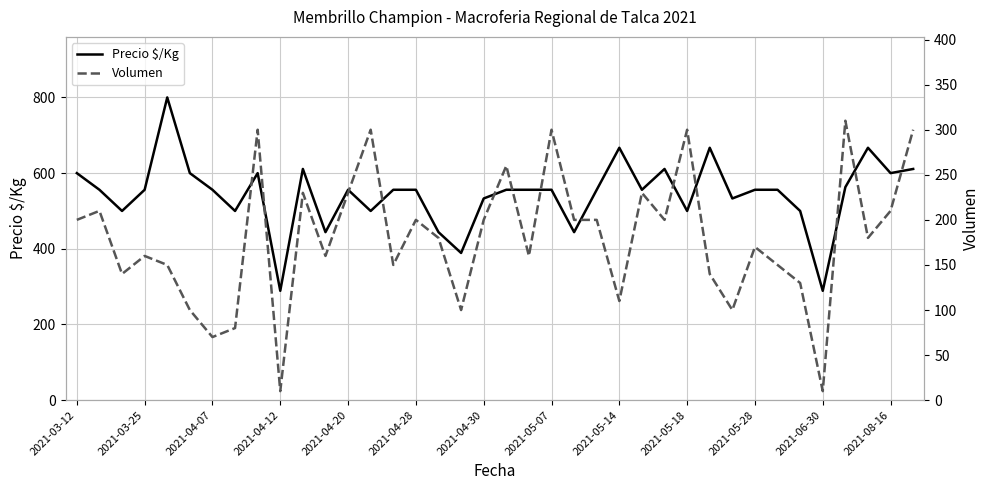

What is the lowest value of the Precio $/Kg series?

289